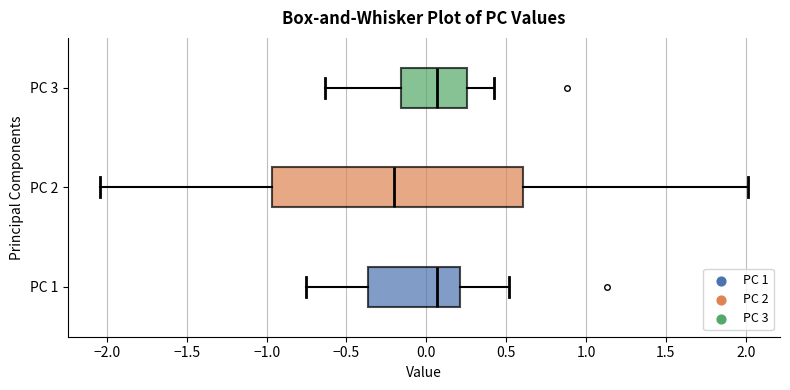

Where does the right whisker of the box for PC 2 end on the x-axis? The values are not printed on the chart, so give them approximately, as read against the axis.

2.00